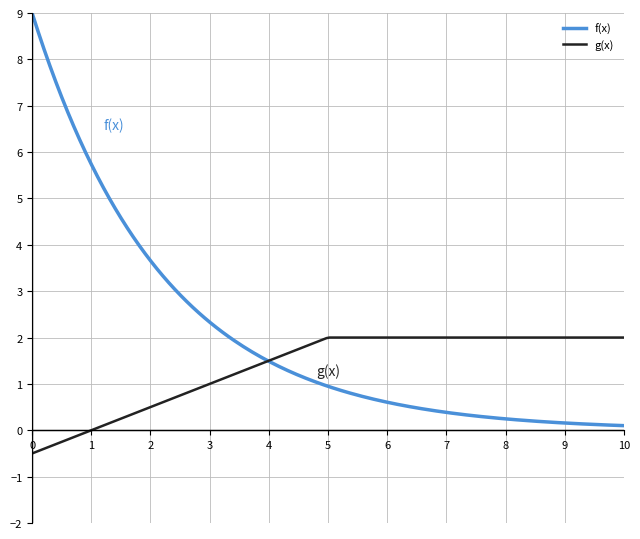

List the series in order of their peak value, lowest first.

g(x), f(x)